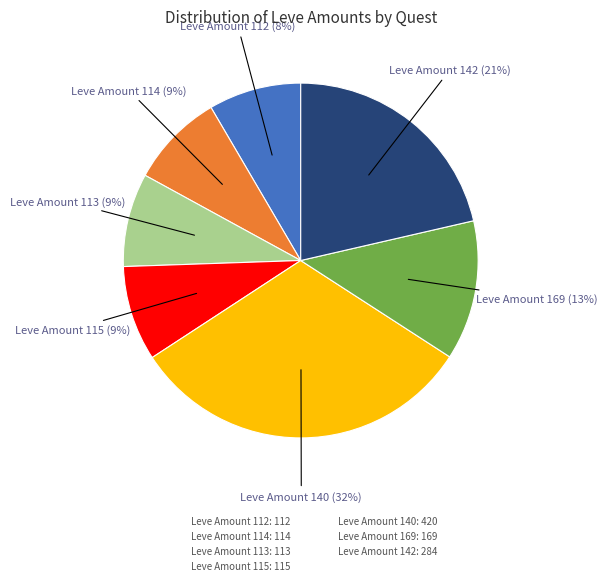

What percentage is the Leve Amount 114: 114 slice, to the nearest percent?

9%